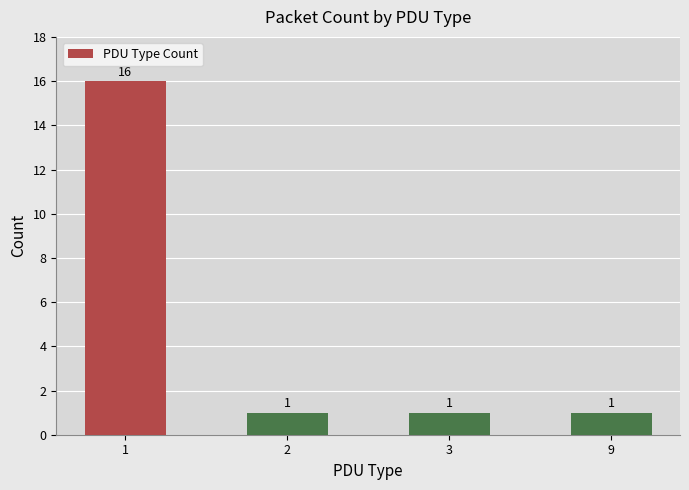

How many values are between 1 and 16?

4